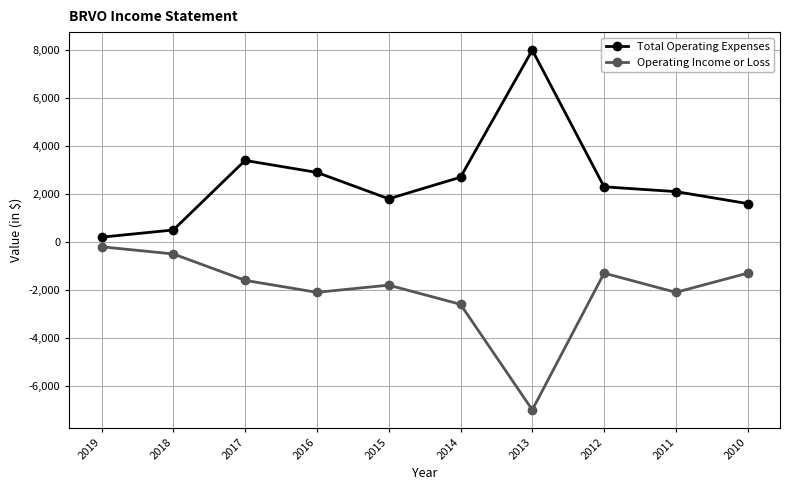

True or false: Total Operating Expenses and Operating Income or Loss cross at least once.

False